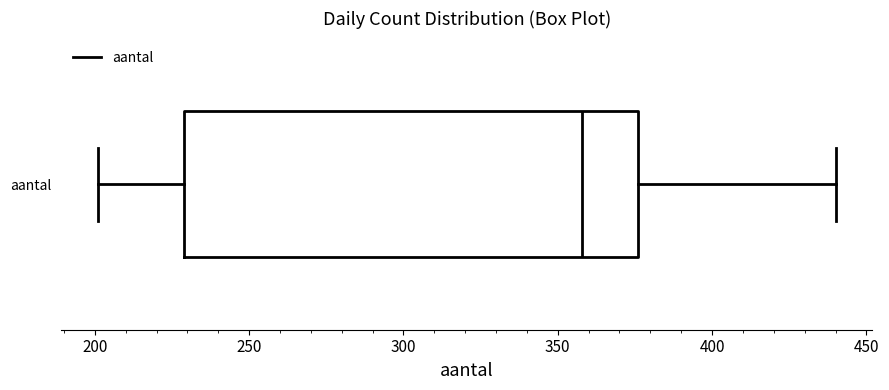

Read this box plot against the x-axis: the position of the median line, the range covered by the box, and the ends of both whiskers. The values are not printed on the chart, so give them approximately, as read against the axis.

median 360, box 230 to 375, whiskers 200 to 440